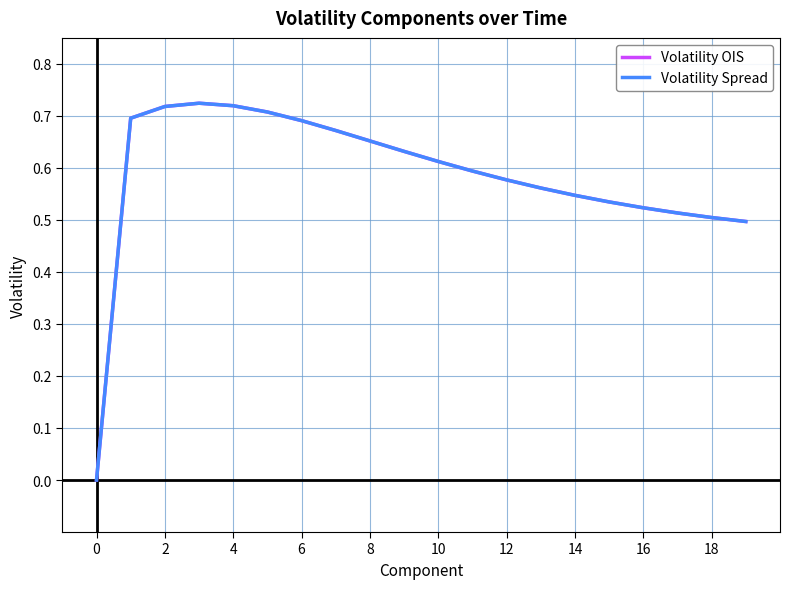

Is this an area chart (filled region under the line)?

No